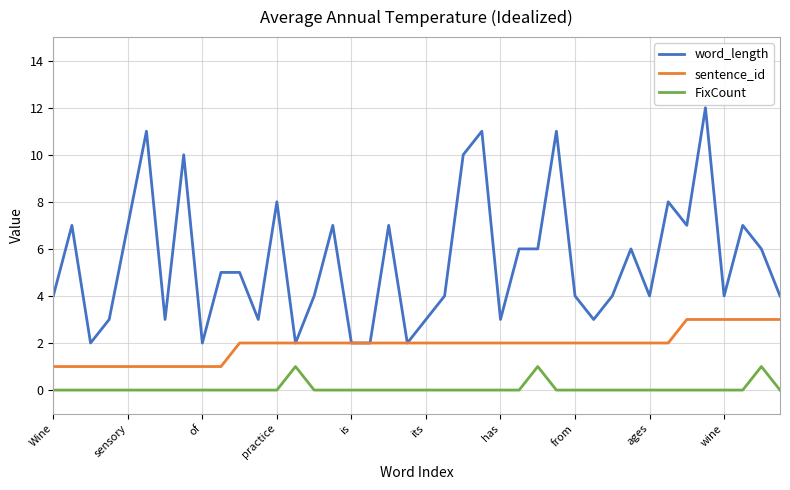

Which series has the widest spread of values?

word_length